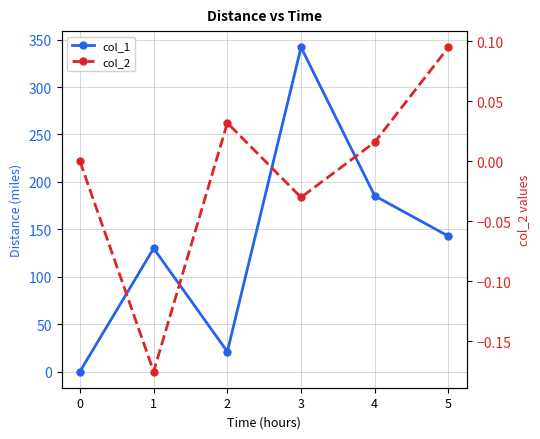

At how many categories does at least one series exceed 311?

1